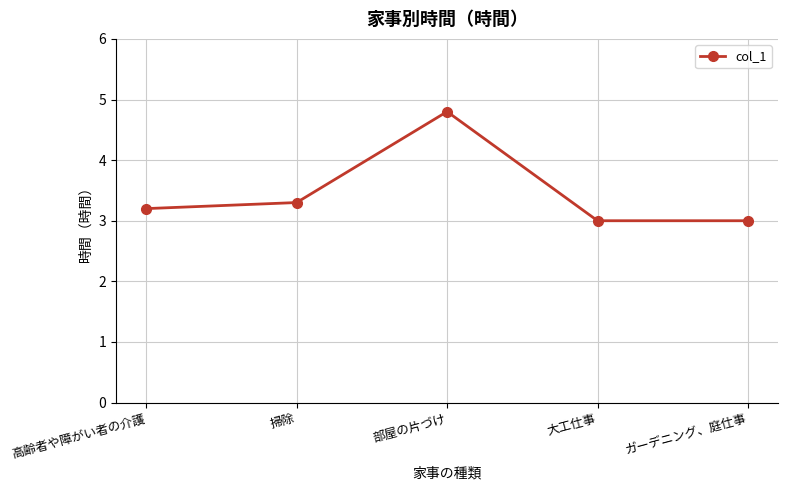

How many interior local peaks (higher than both neighbors) does the data have?

1